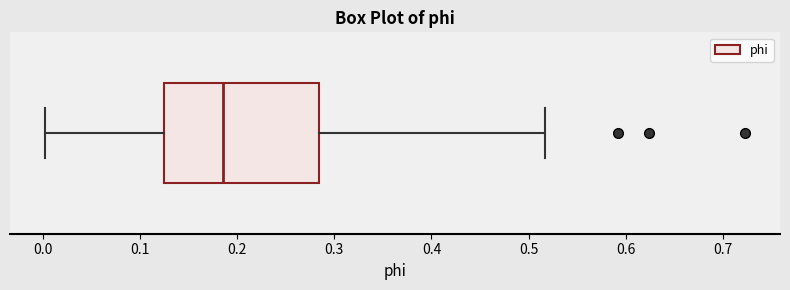

Transcribe this box plot: give where the median line is, the range the box spans, and where the two whiskers end, as read against the x-axis. The values are not printed on the chart, so give them approximately, as read against the axis.

median 0.19, box 0.12 to 0.28, whiskers 0.00 to 0.52